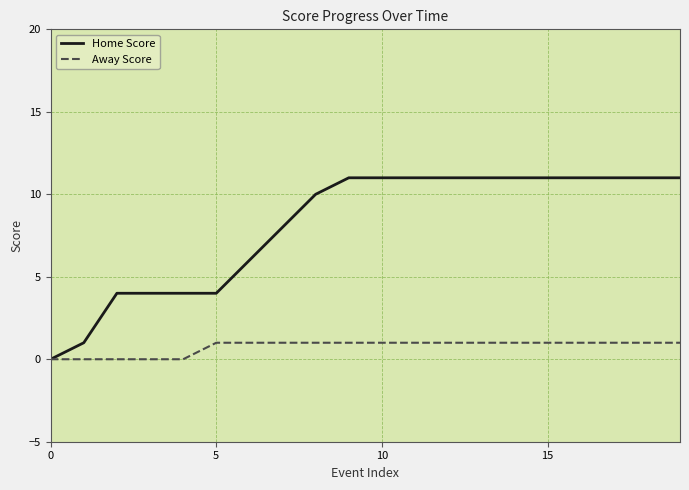

At how many categories does at least one series exceed 2?

18